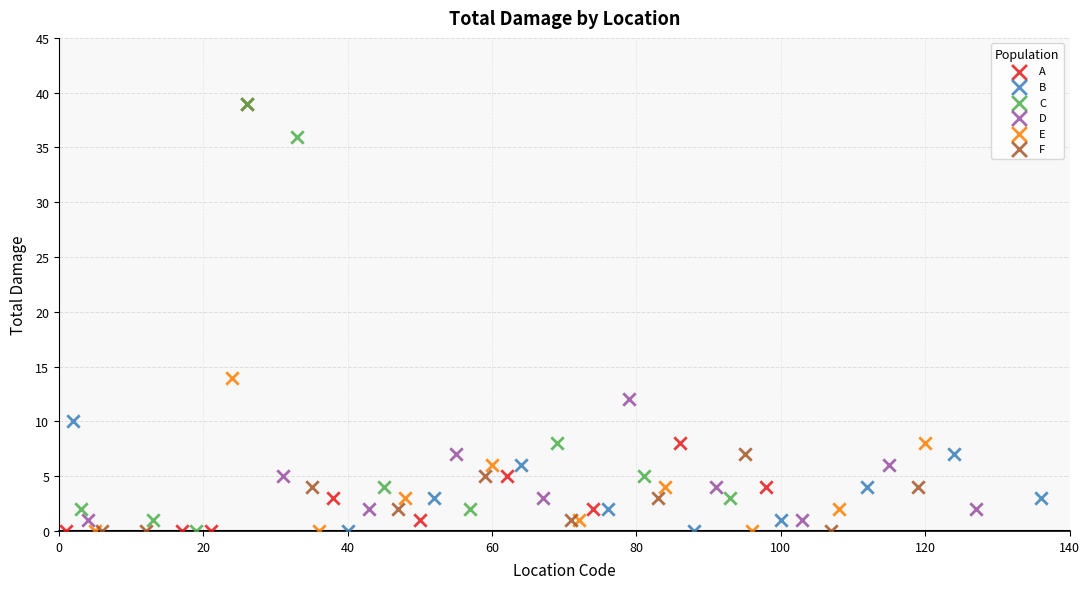

What are all the series names shown in the legend?

A, B, C, D, E, F